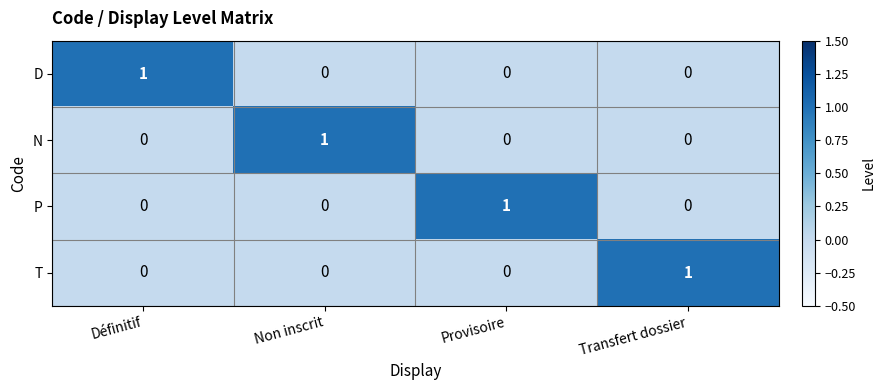

Is it true that N equals 1 at Non inscrit?

True